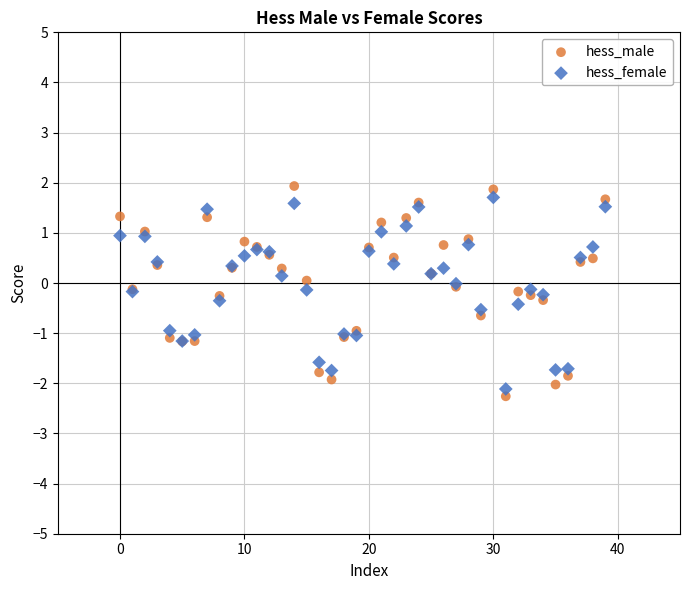

Which series contains the highest Y value?

hess_male